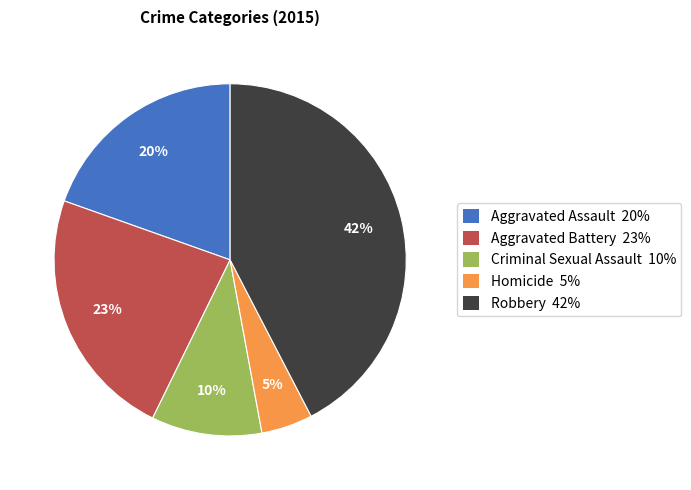

Count the number of slices in the pie.

5